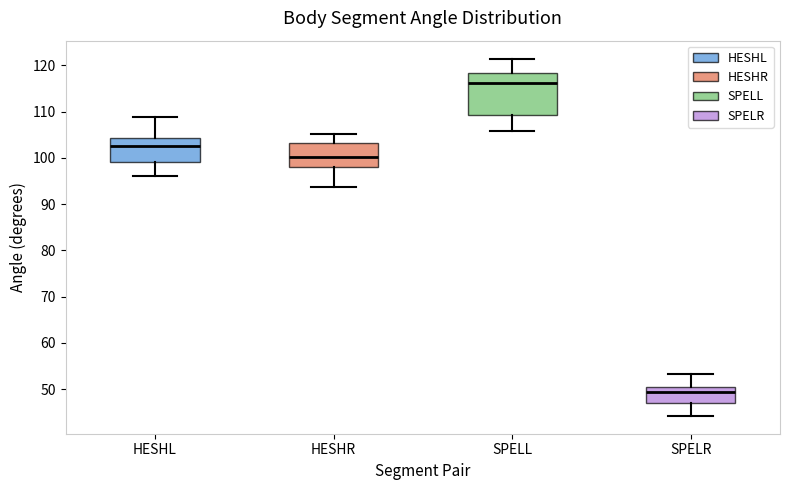

Which box has the highest median line?

SPELL